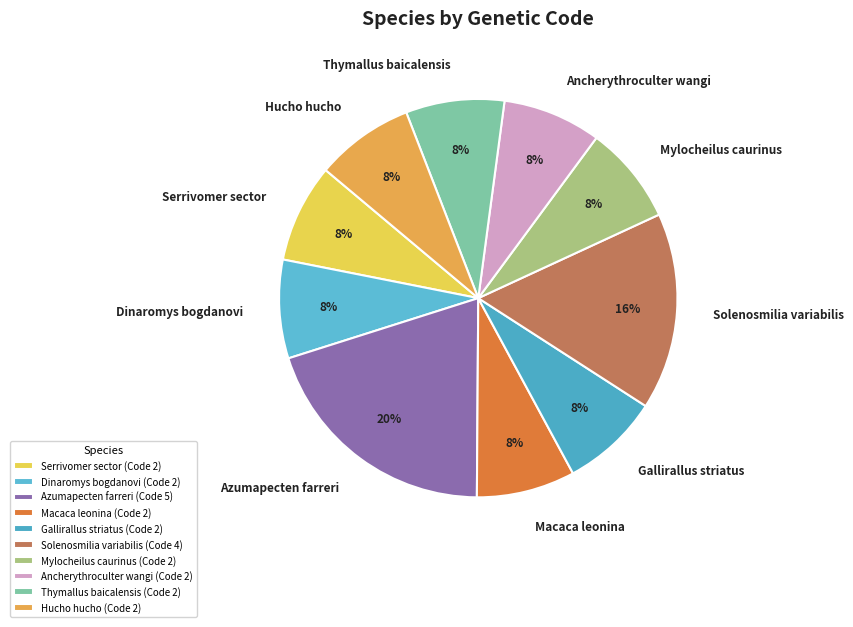

What is the largest slice in the pie chart?

Azumapecten farreri